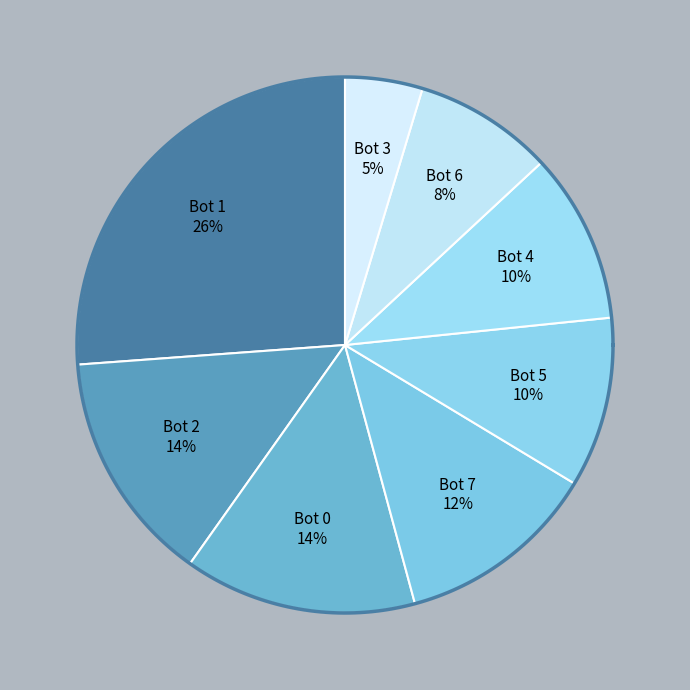

Does Bot 6 represent more than half of the total?

No